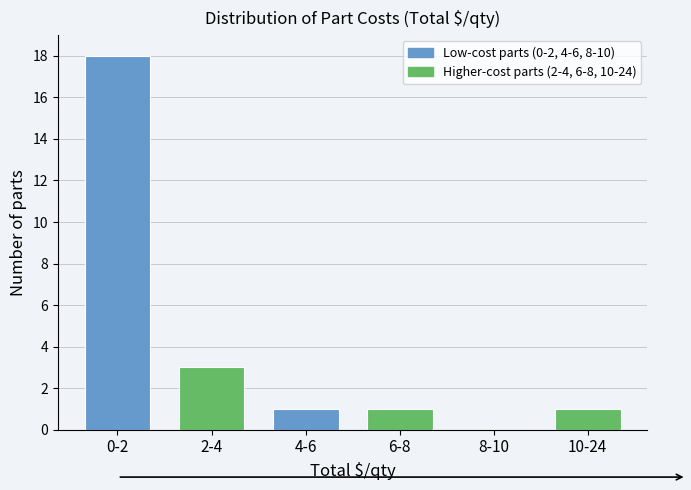

Reading left to right, extract all data points from this chart.

0-2=18	2-4=3	4-6=1	6-8=1	8-10=0	10-24=1